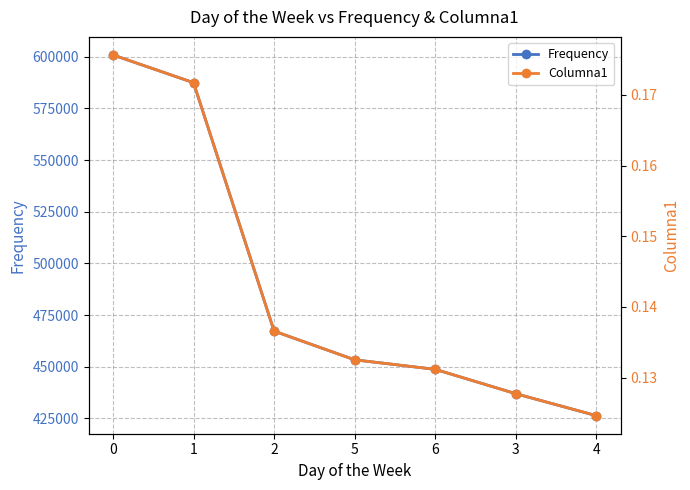

Which series has the widest spread of values?

Frequency